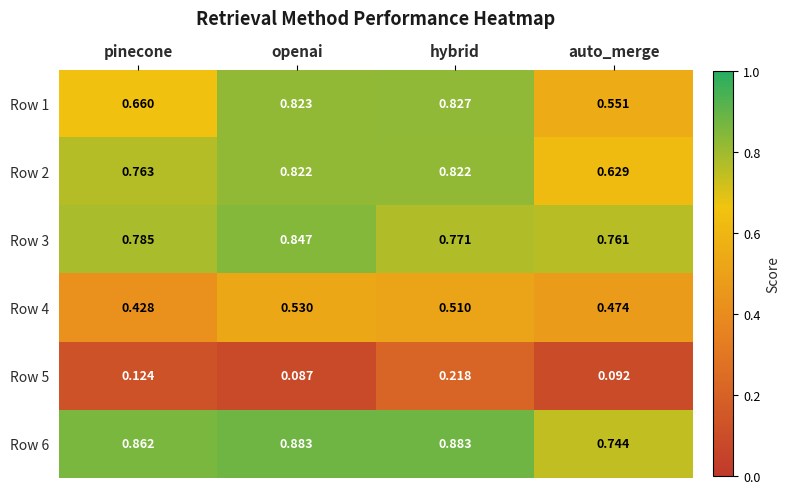

Where is Row 4 nearest to the value 0?

pinecone